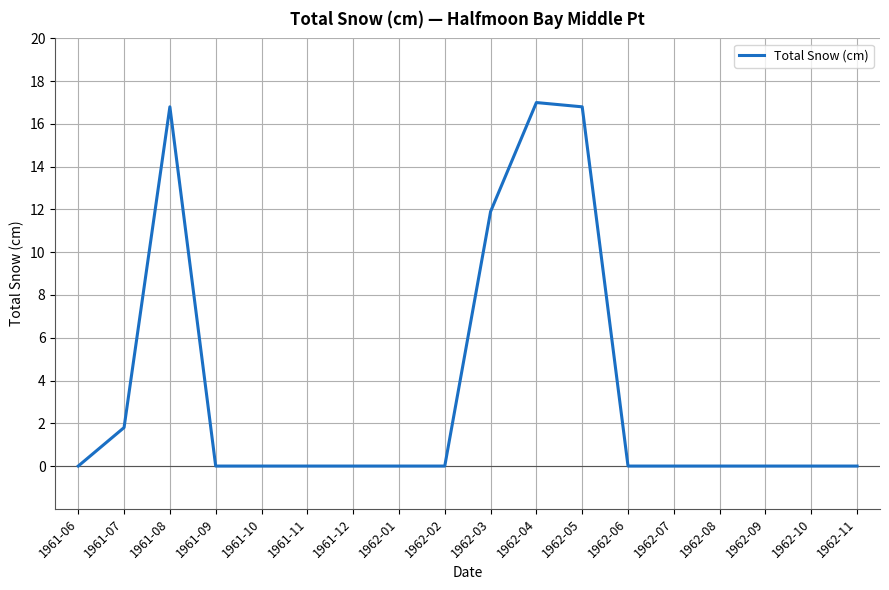

Is this an area chart (filled region under the line)?

No